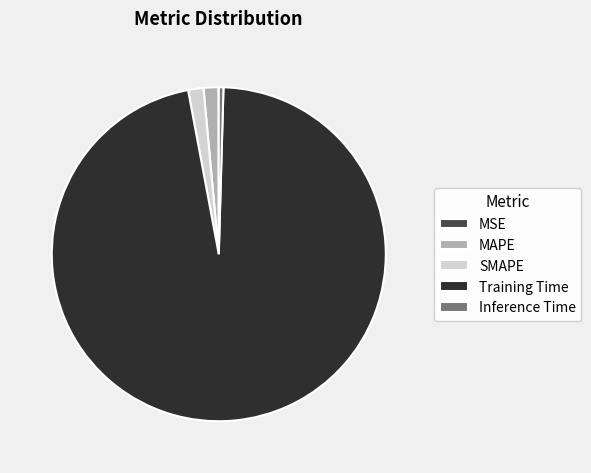

Is there any slice that represents more than half of the pie?

Yes